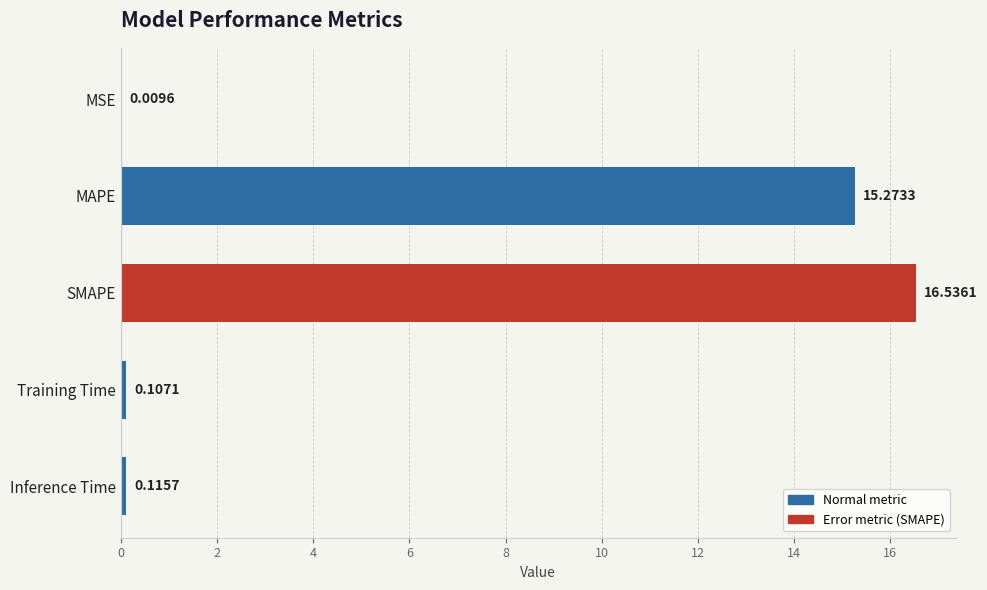

What is the change in value from SMAPE to Inference Time?

-16.4